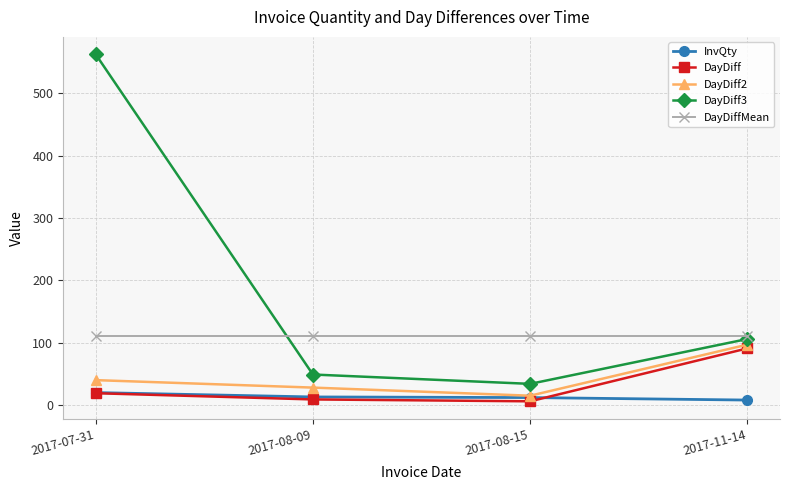

What are all the series names shown in the legend?

InvQty, DayDiff, DayDiff2, DayDiff3, DayDiffMean